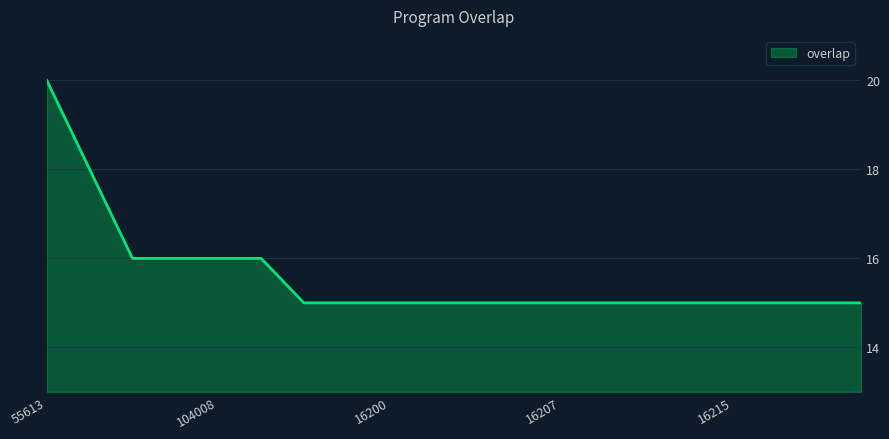

What is the smallest value displayed?

15